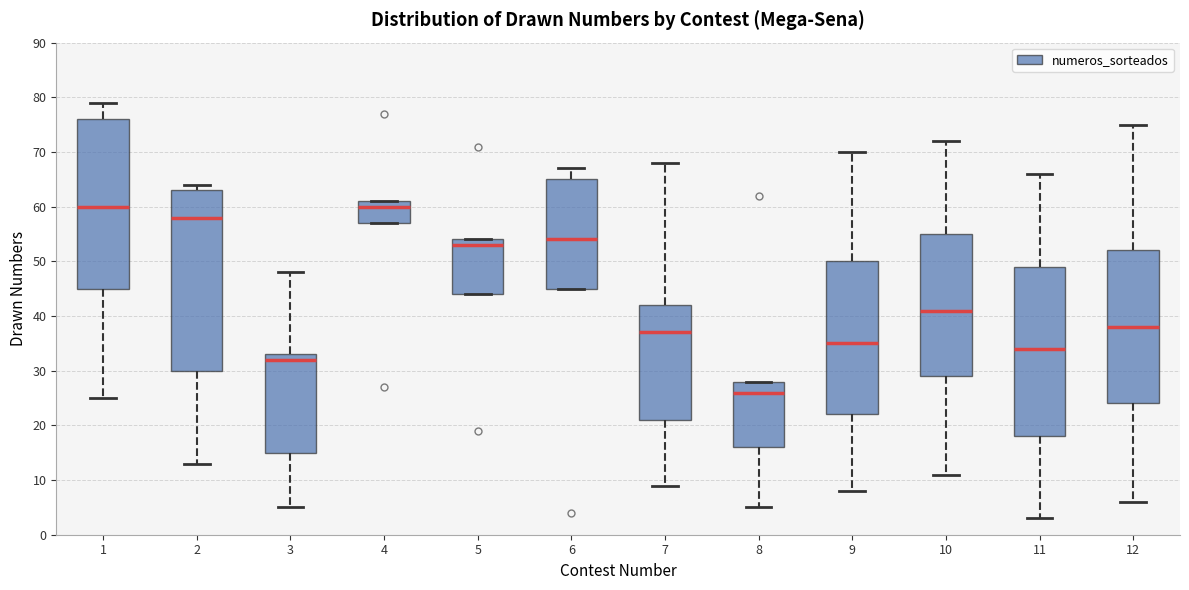

Where is the upper edge of the box at x = 2 on the y-axis? The values are not printed on the chart, so give them approximately, as read against the axis.

63